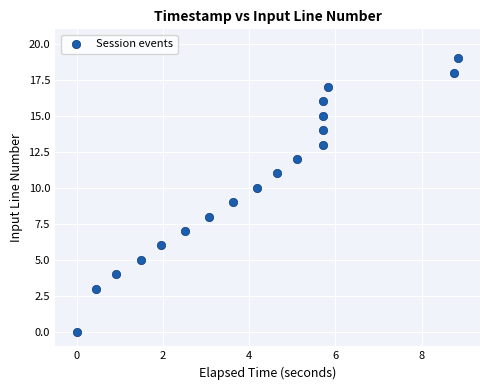

What is the range of Y values (max minus min)?

19